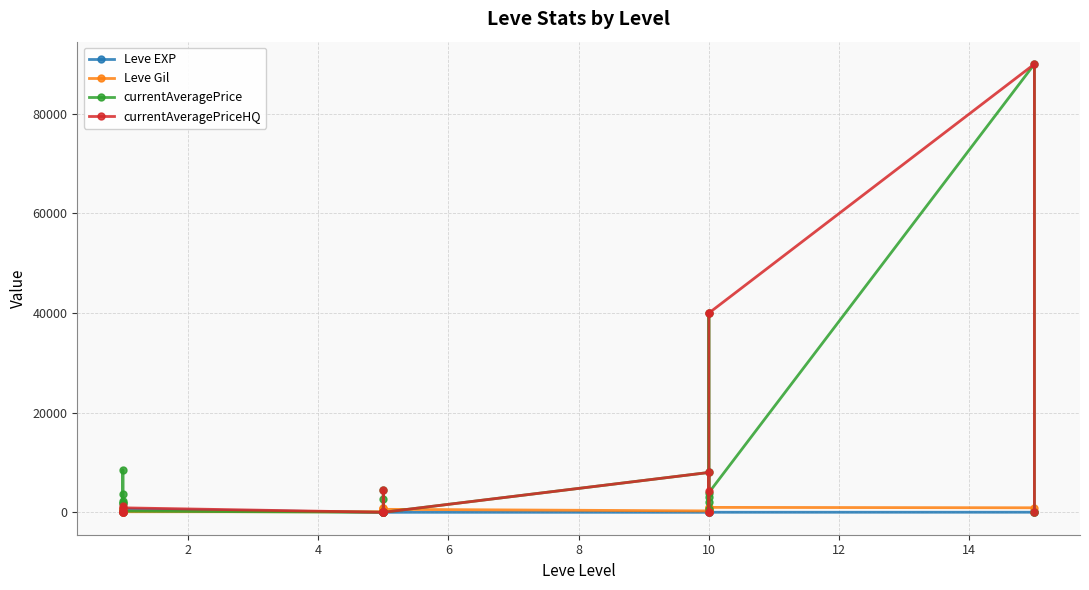

At 6, list the series in order from largest to smallest.

currentAveragePrice, currentAveragePriceHQ, Leve Gil, Leve EXP